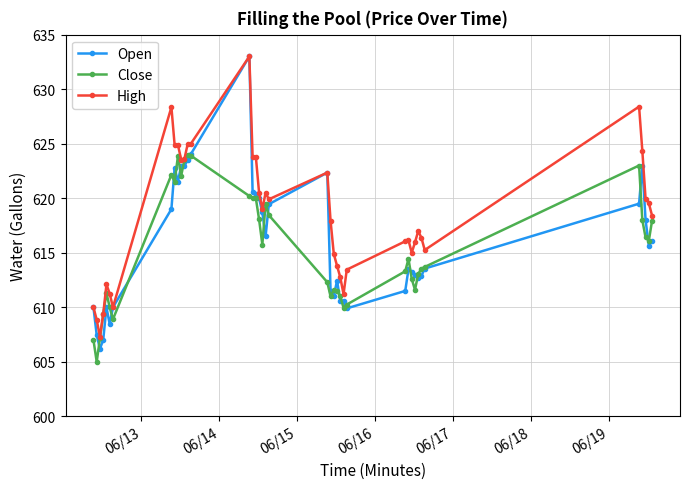

What is the value of the Open point at the 24th from the left?

611.0